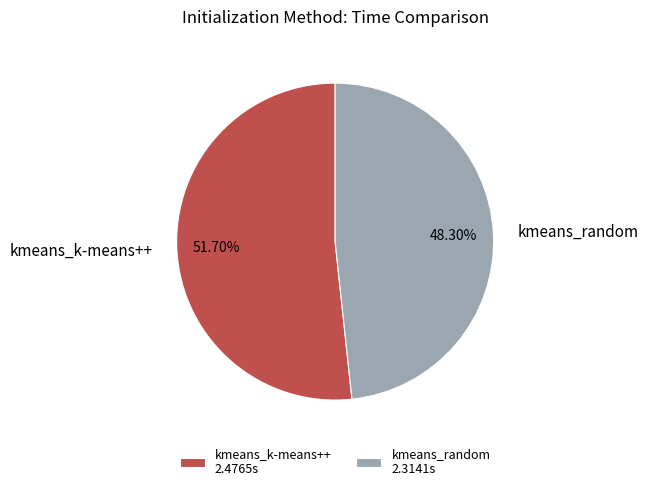

What percentage is the kmeans_random slice, to the nearest percent?

48%